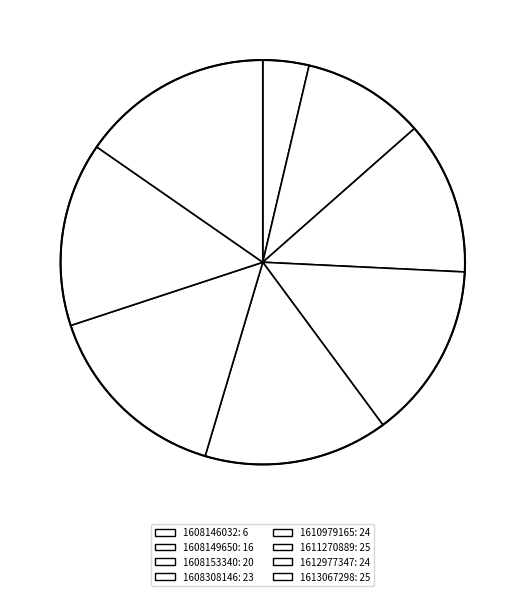

Rank the categories by value from highest to lowest.

1611270889, 1613067298, 1610979165, 1612977347, 1608308146, 1608153340, 1608149650, 1608146032